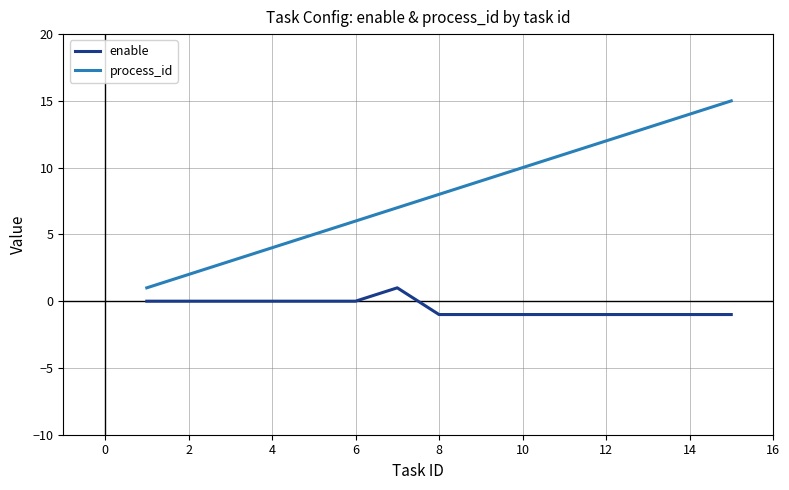

Which series has the widest spread of values?

process_id